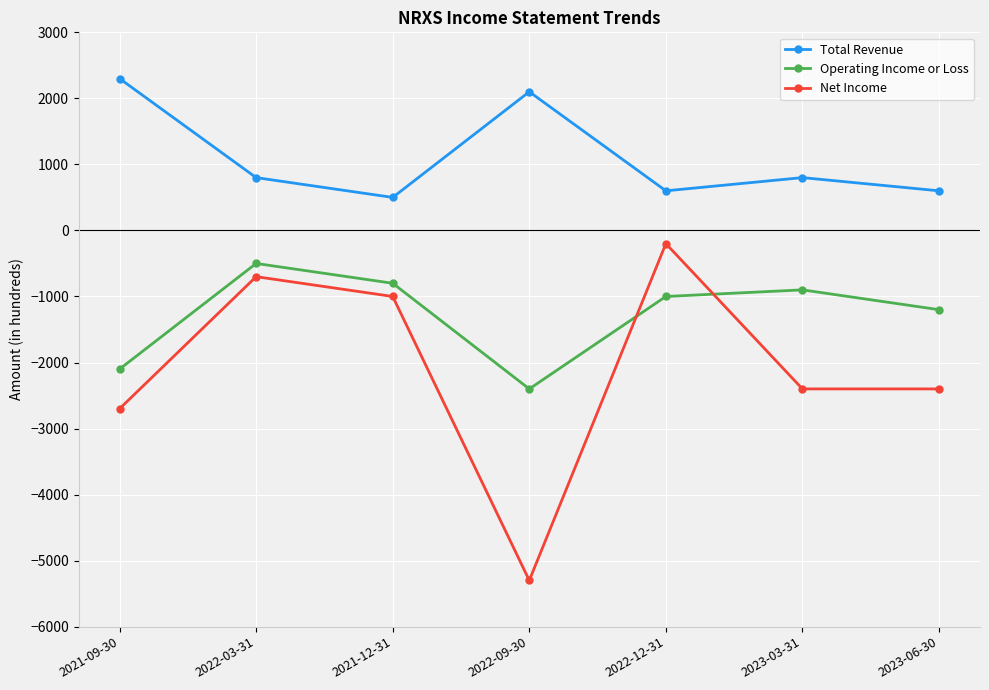

How many data points in Net Income are above -2400?

3